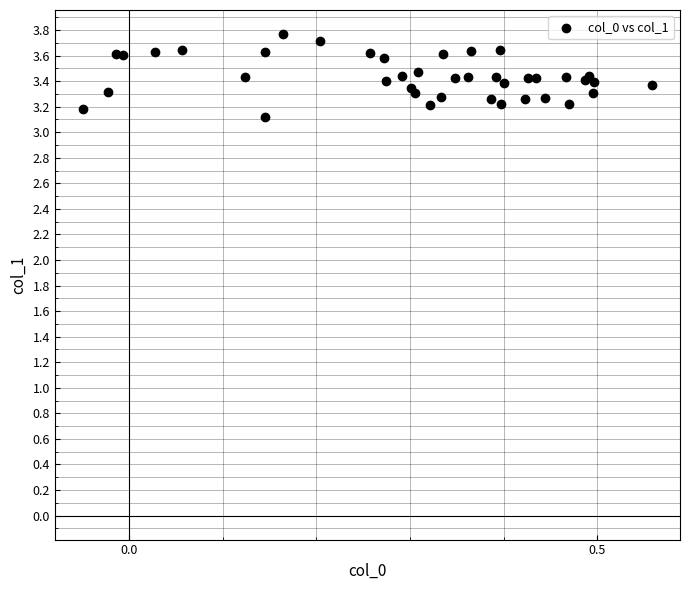

What Y value in the scatter plot is closest to 3?

3.1